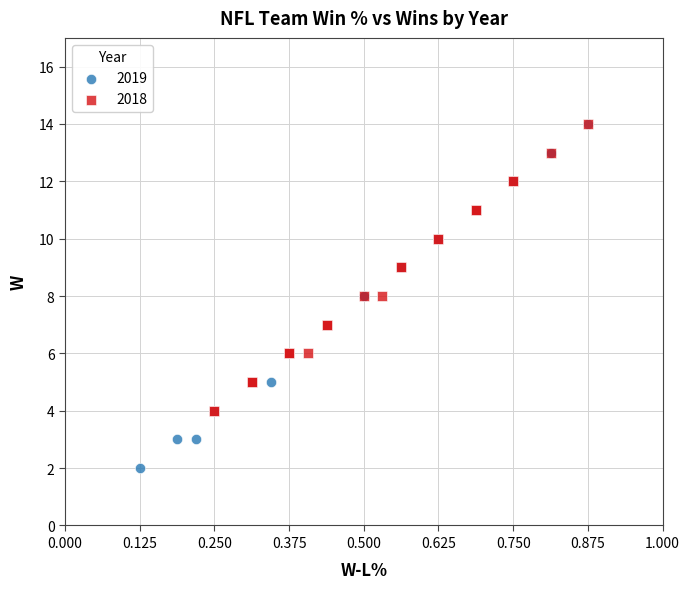

Which series has the widest spread of Y values?

2019